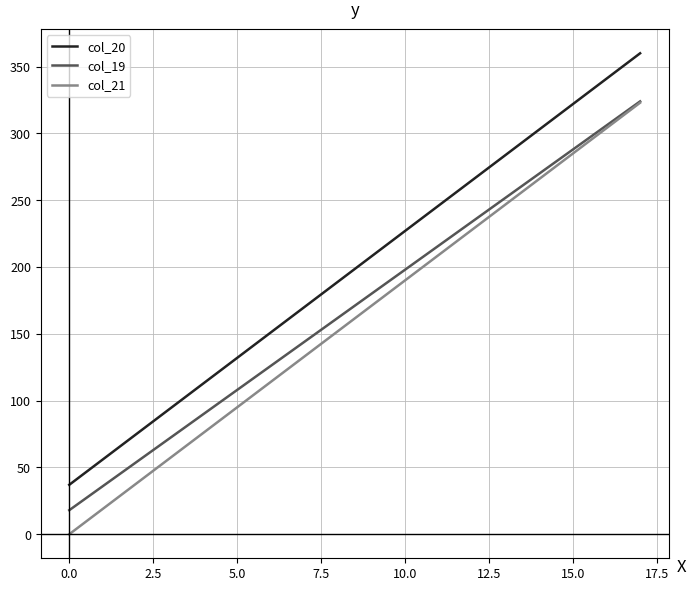

Reading left to right, transcribe all the data shown in this chart.

col_20: 37	56	75	94	113	132	151	170	189	208	227	246	265	284	303	322	341	360
col_19: 18	36	54	72	90	108	126	144	162	180	198	216	234	252	270	288	306	324
col_21: 0	19	38	57	76	95	114	133	152	171	190	209	228	247	266	285	304	323